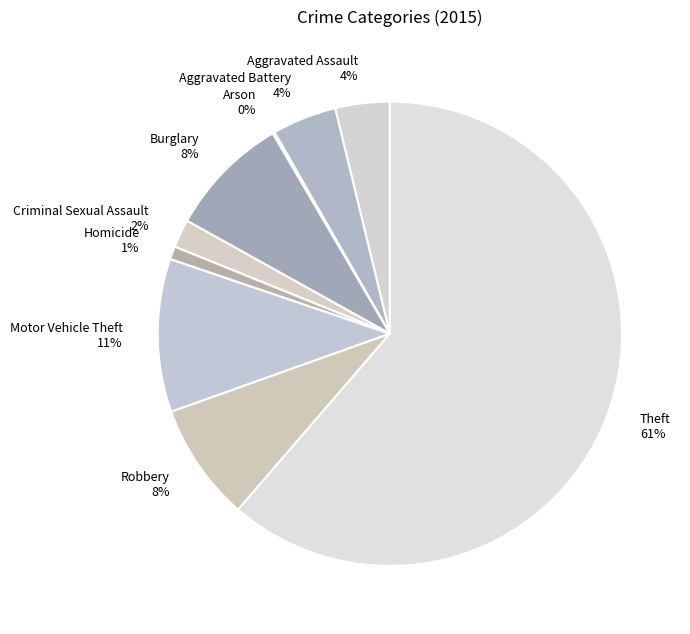

To the nearest percent, what is the difference between the Aggravated Assault and Criminal Sexual Assault slice percentages?

2%